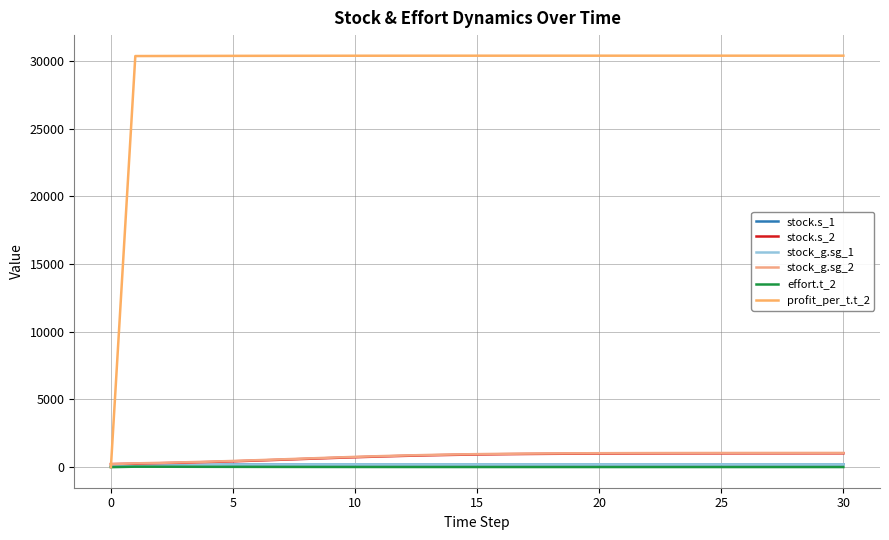

Is this an area chart (filled region under the line)?

No